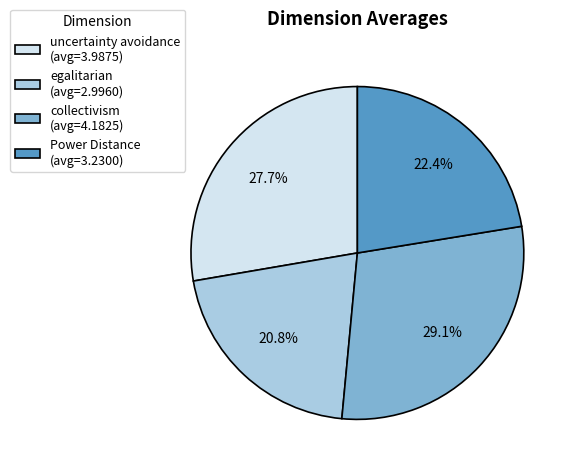

Which category has the biggest portion of the pie?

collectivism